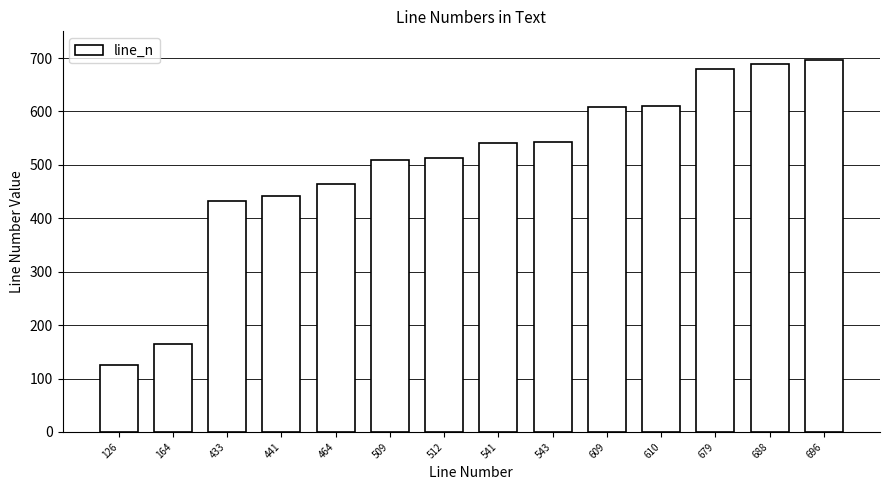

Does the chart contain stacked bars?

No